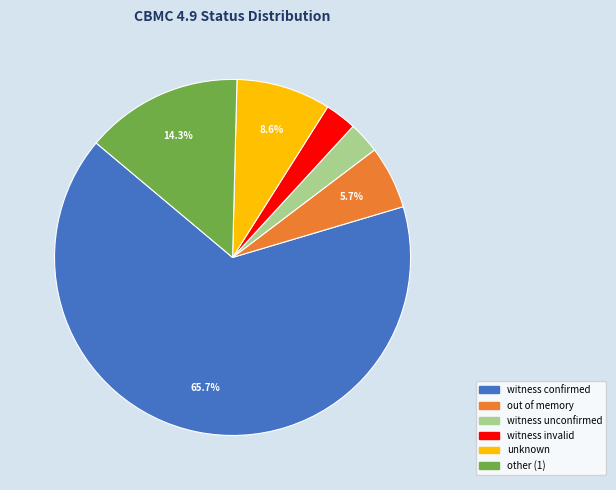

Is there a majority slice in this chart?

Yes